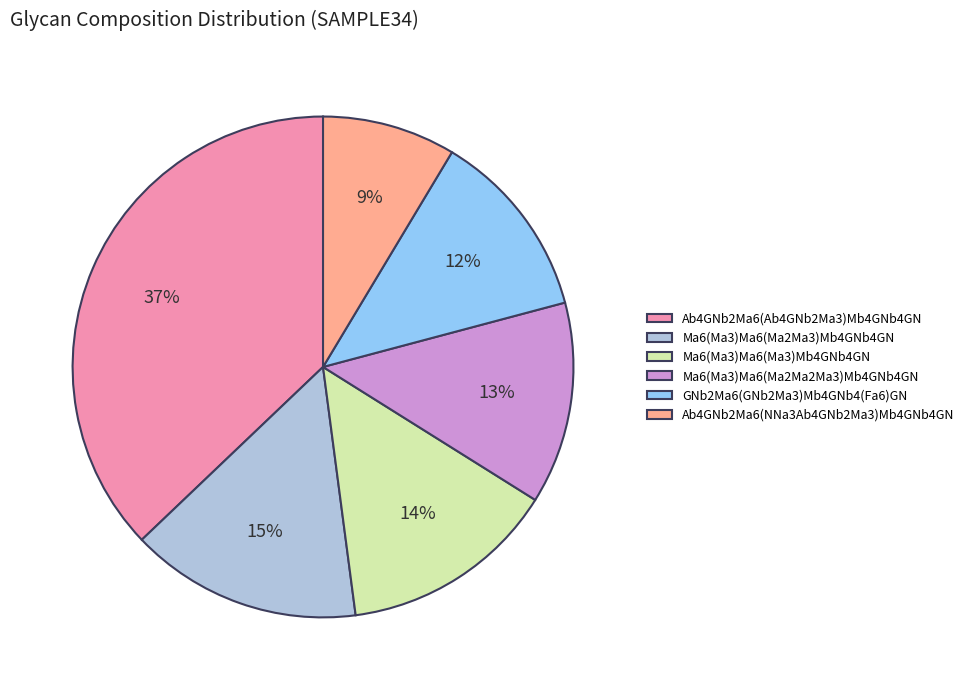

Count the number of slices in the pie.

6